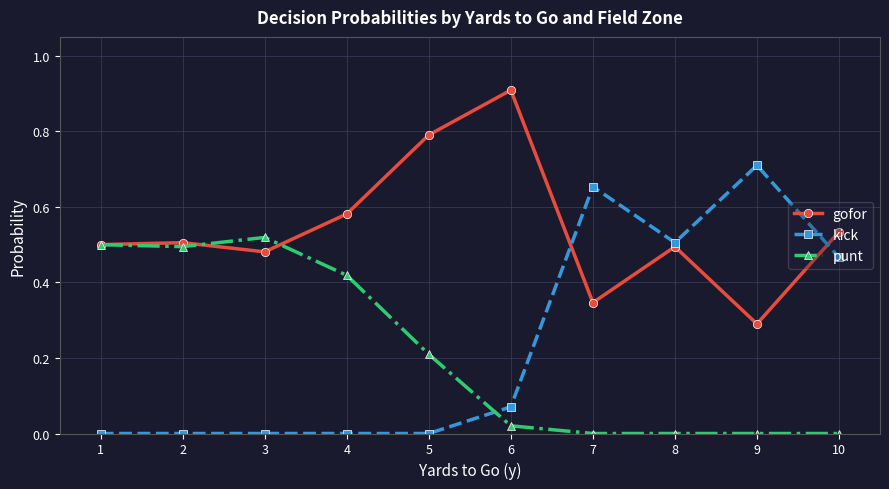

Does the chart display data point markers on the line(s)?

Yes